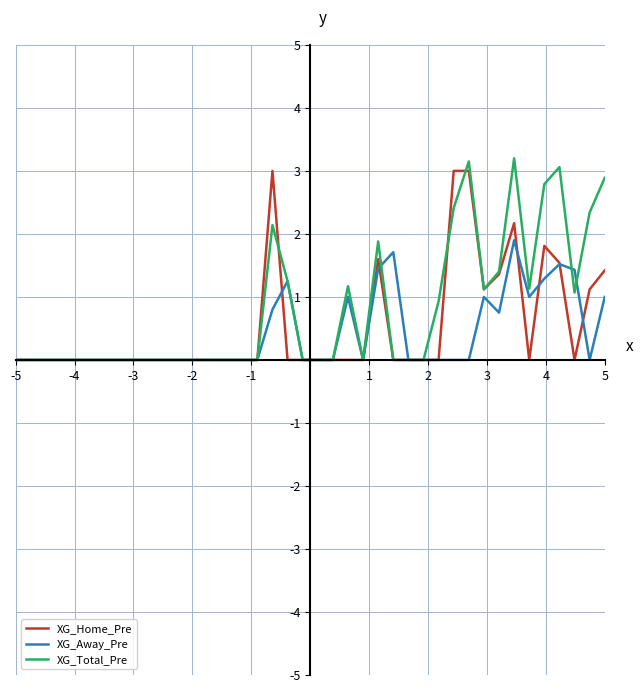

What is the maximum value for XG_Away_Pre?

1.9